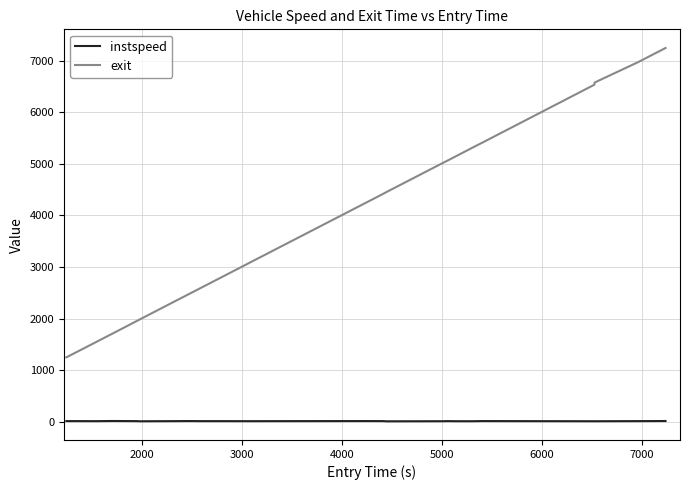

What are all the series names shown in the legend?

instspeed, exit